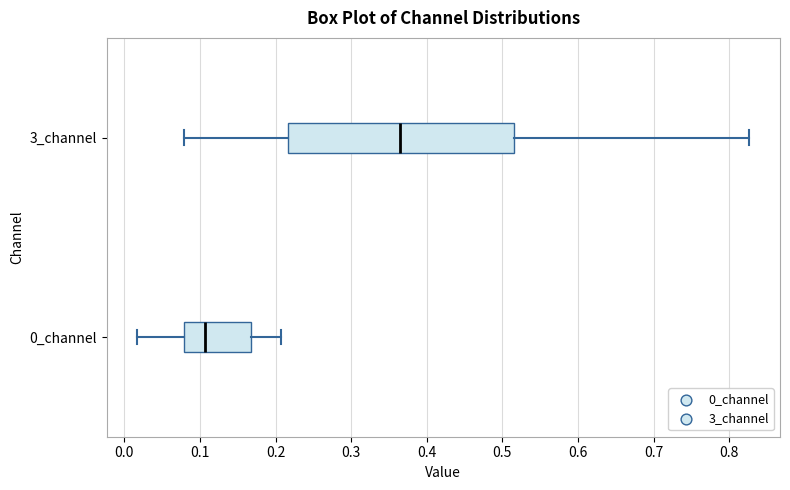

Reading bottom to top, transcribe this box plot: for each box, give where its median line is, the range the box spans, and where its two whiskers end, as read against the x-axis. The values are not printed on the chart, so give them approximately, as read against the axis.

0_channel: median 0.11, box 0.08 to 0.17, whiskers 0.02 to 0.21
3_channel: median 0.36, box 0.22 to 0.52, whiskers 0.08 to 0.83